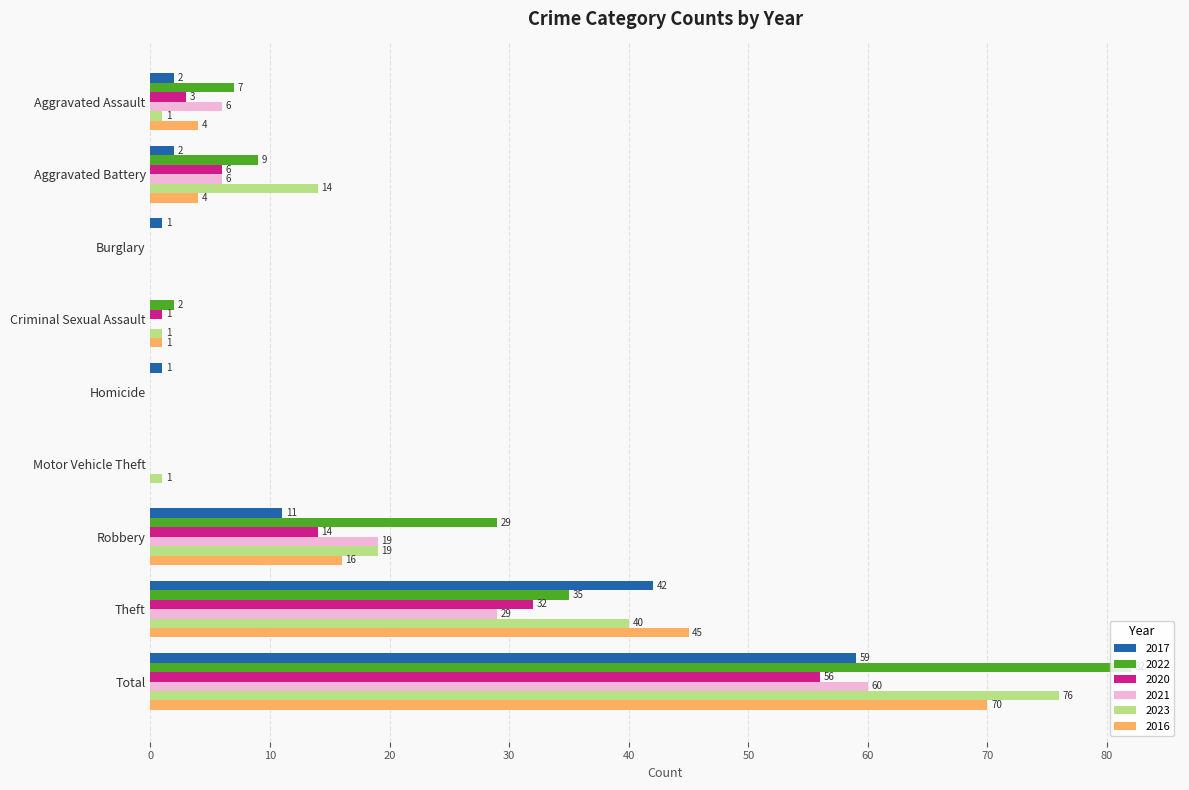

At which label is 2022 closest to 41?

Theft